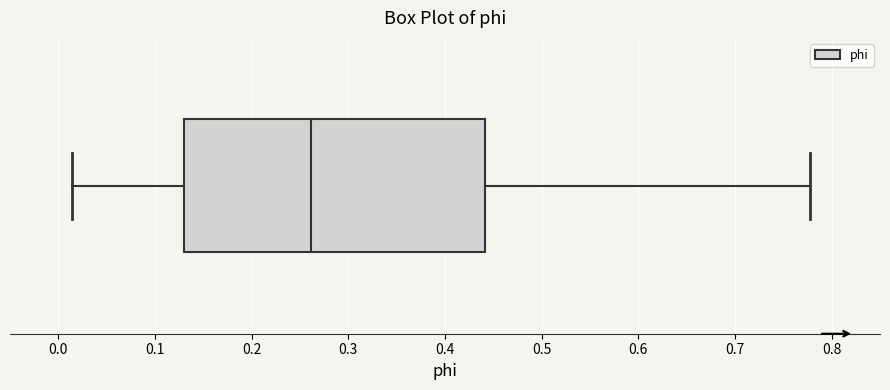

Read this box plot against the x-axis: the position of the median line, the range covered by the box, and the ends of both whiskers. The values are not printed on the chart, so give them approximately, as read against the axis.

median 0.26, box 0.13 to 0.44, whiskers 0.01 to 0.78